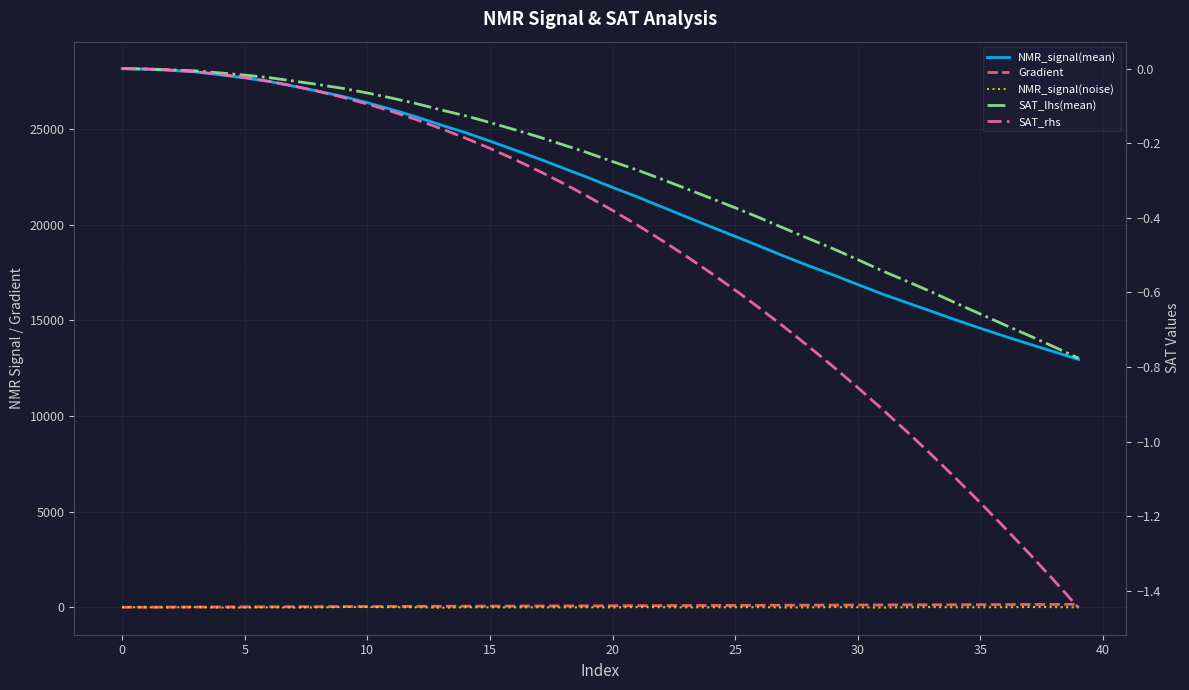

What is the lowest value of the NMR_signal(noise) series?

-26.1